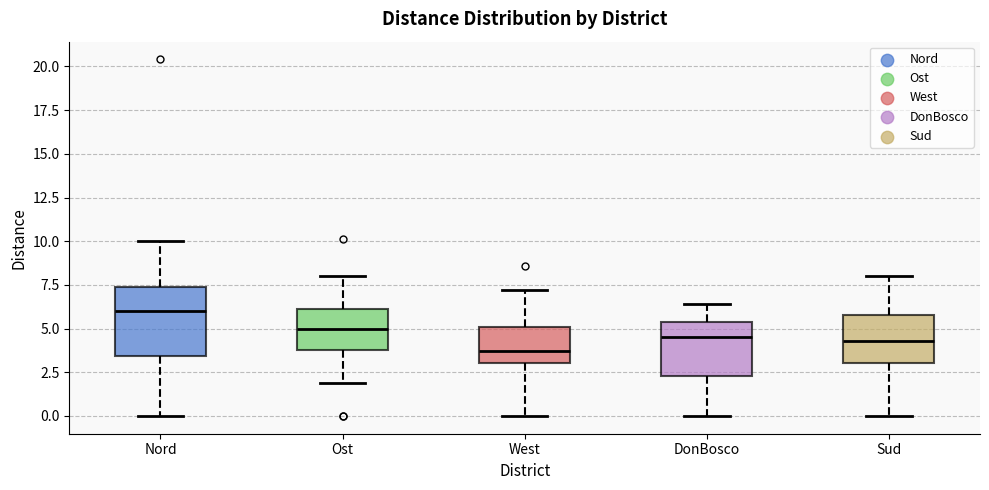

Which box is the tallest, from its lower edge to its upper edge?

Nord